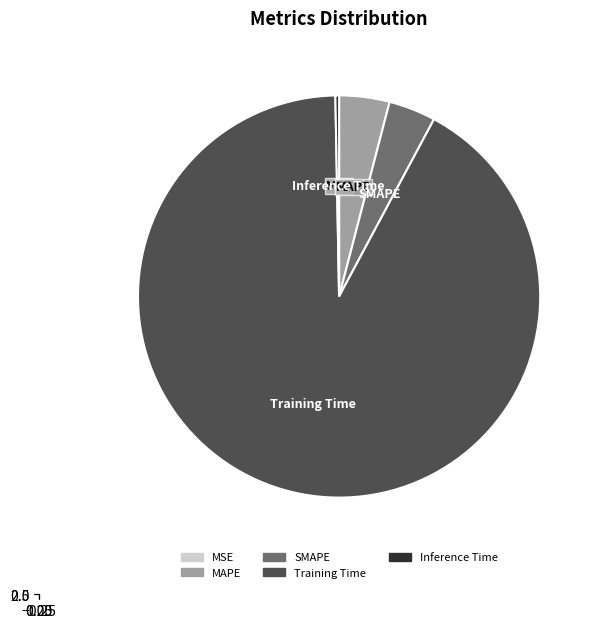

What is the largest slice in the pie chart?

Training Time